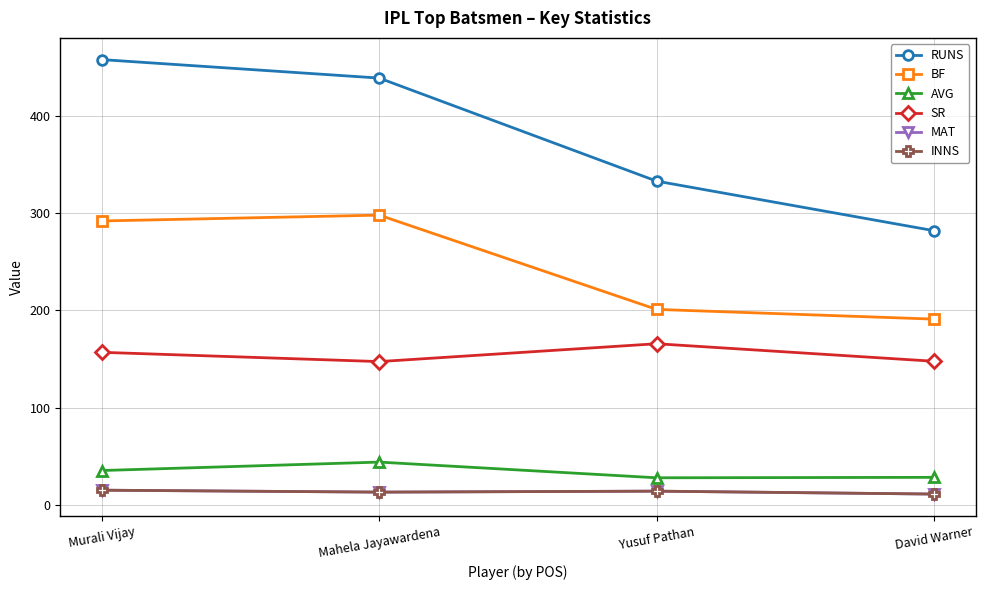

What is the value of the BF point at the 3rd from the left?

201.0